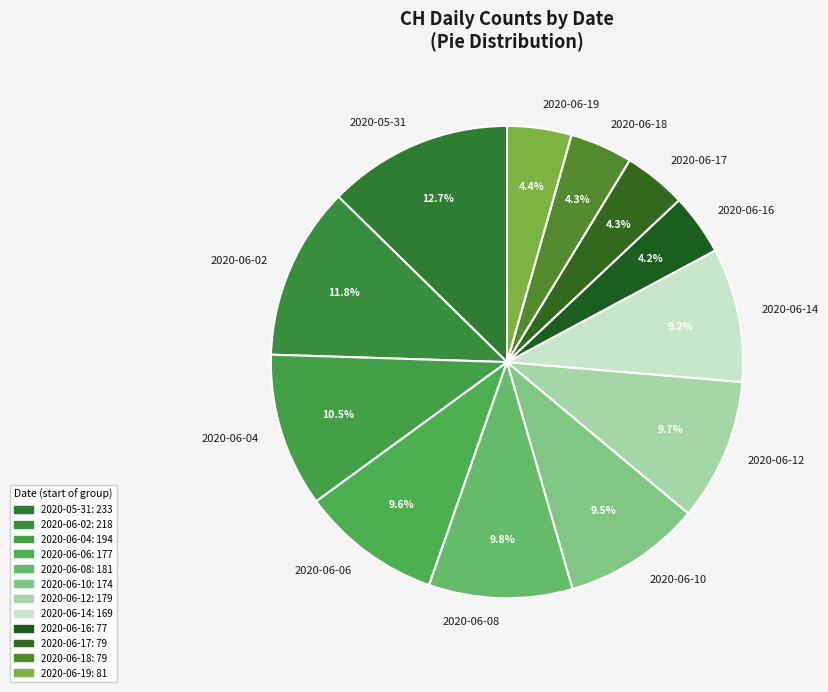

To the nearest percent, what percentage of the pie is 2020-06-19?

4%